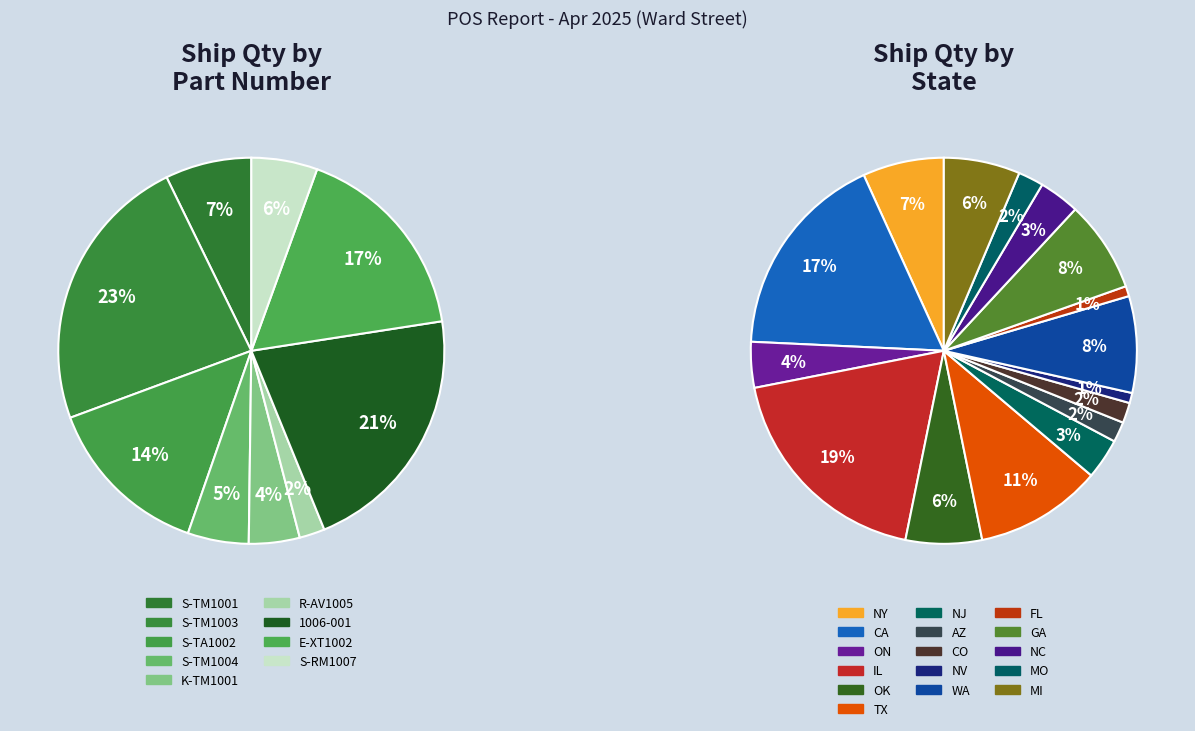

How many slices are in this pie chart?

25